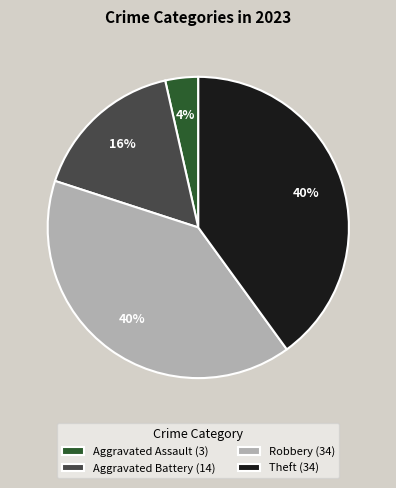

Is there any slice that represents more than half of the pie?

No